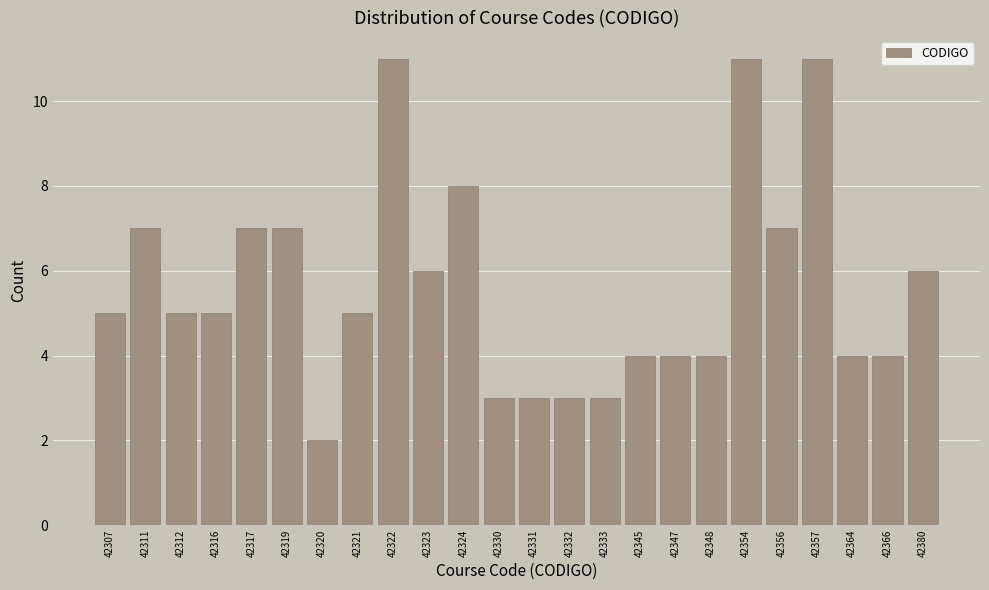

Reading right to left, list all the values displayed in this chart.

6	4	4	11	7	11	4	4	4	3	3	3	3	8	6	11	5	2	7	7	5	5	7	5